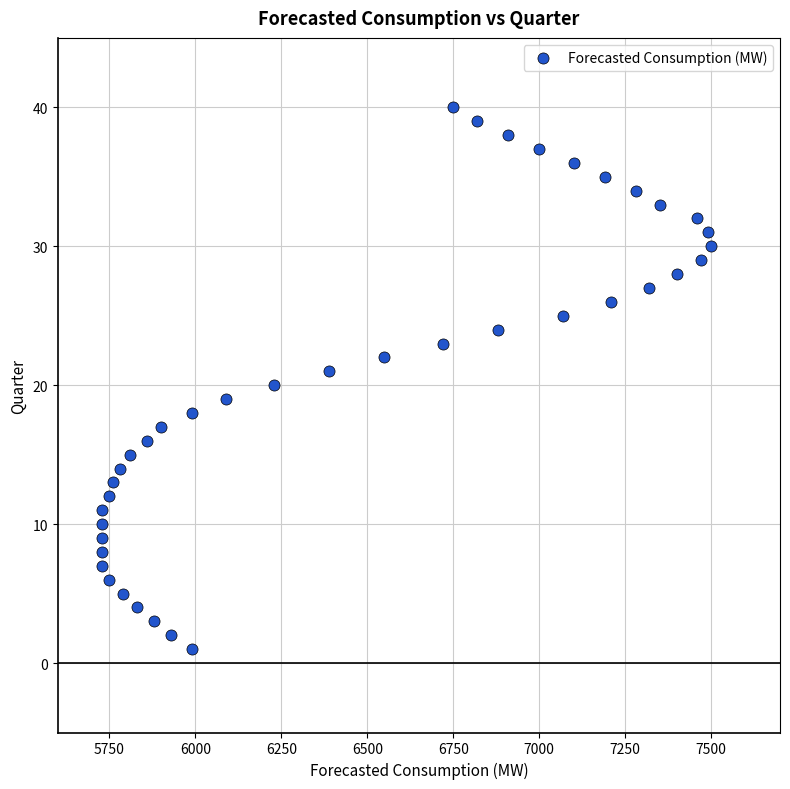

What is the range of X values (max minus min)?

1770